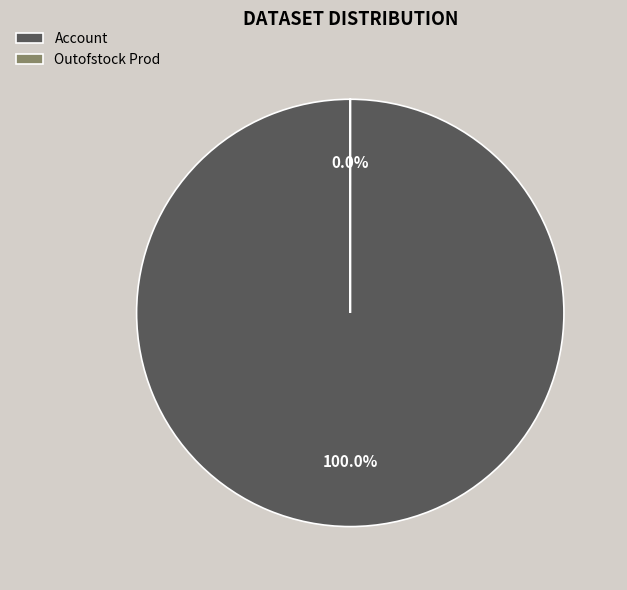

What is the change in value from Account to Outofstock Prod?

-72210